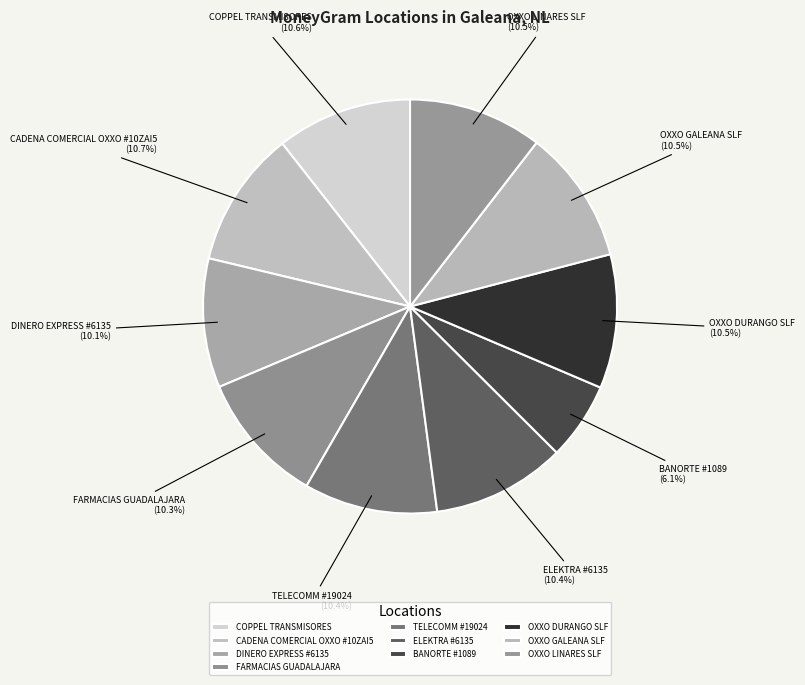

Which slice is the smallest?

BANORTE #1089